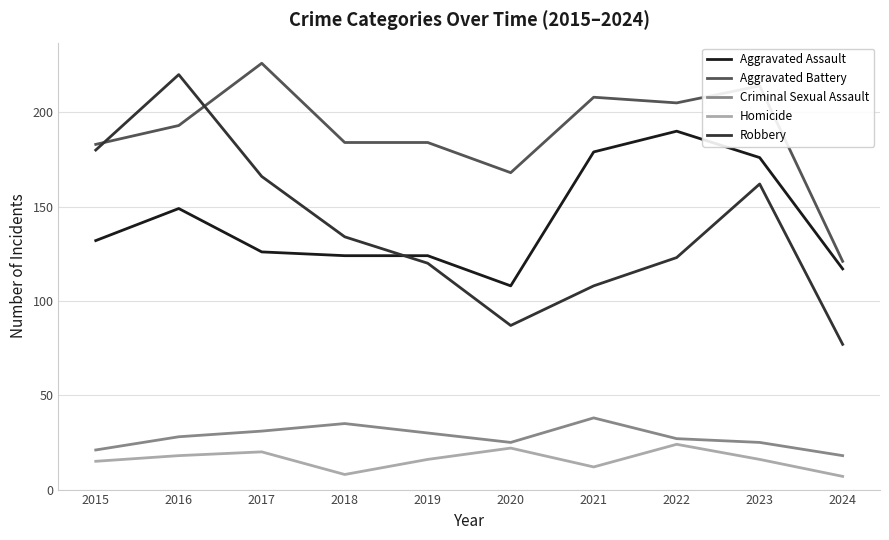

True or false: Aggravated Battery has more than 2 points higher than both neighbors.

True